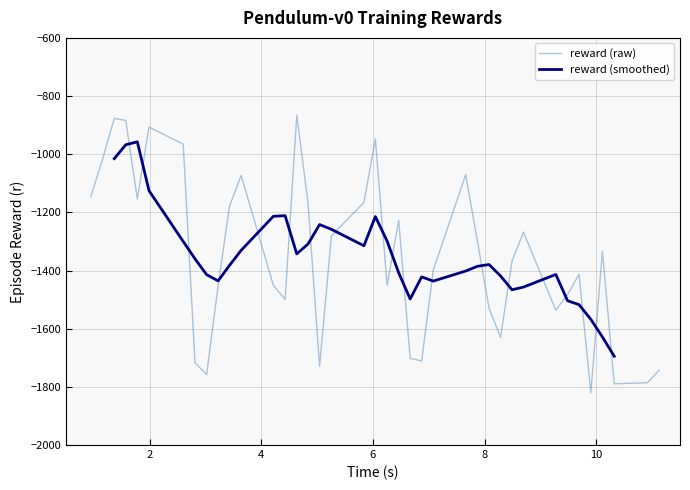

True or false: the data shows -1166.0 at 5.838102.

True